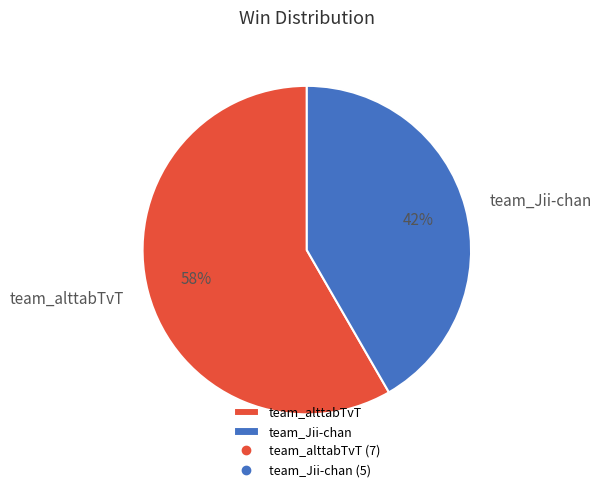

Count the number of slices in the pie.

2